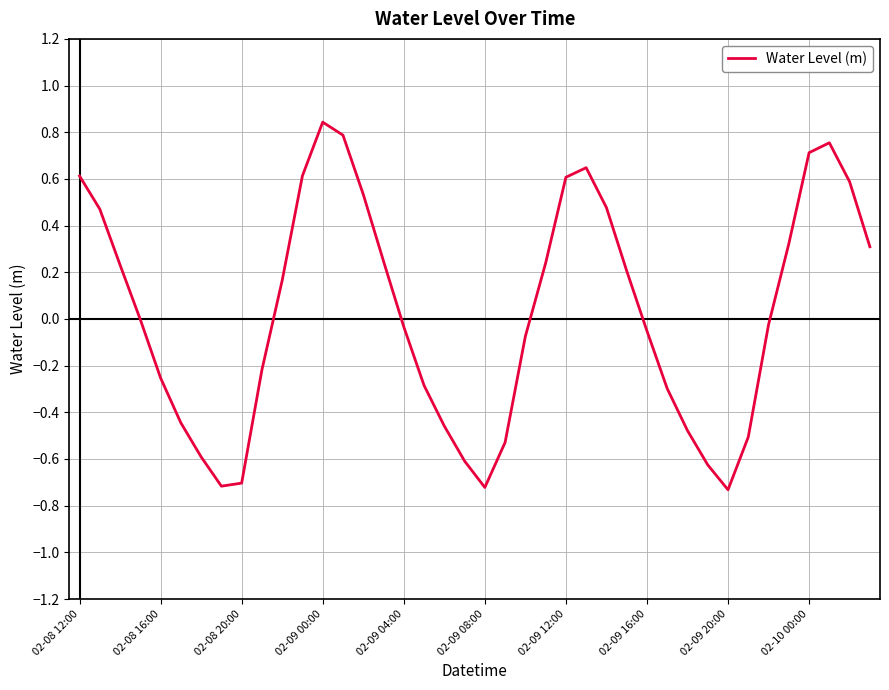

Which label corresponds to the largest value in the chart?

02-09 00:00